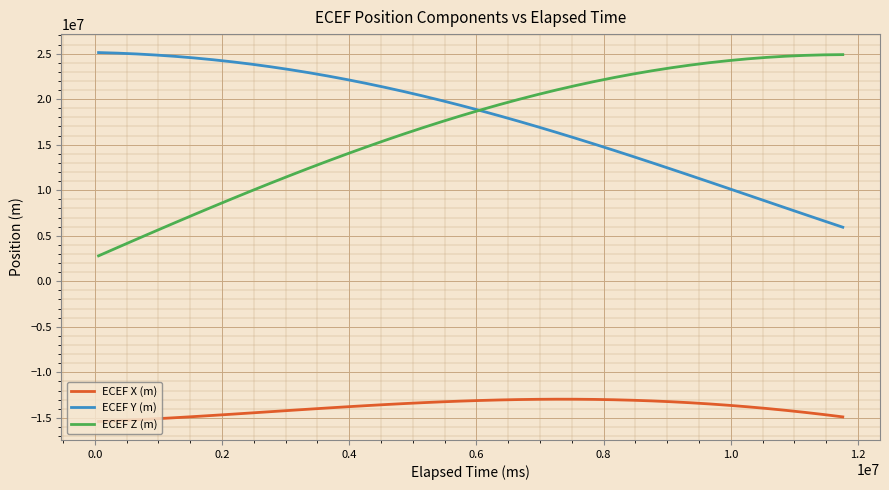

True or false: ECEF X (m) and ECEF Y (m) cross at least once.

False